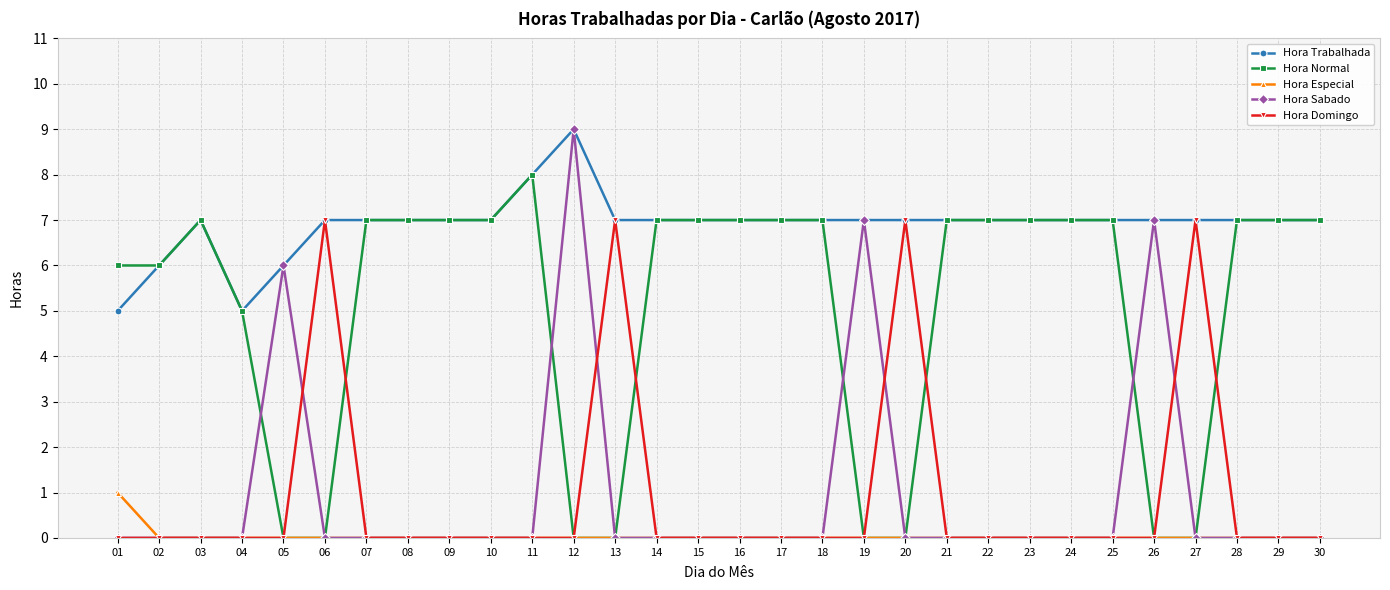

What is the spread (max minus min) of values at 06?

7